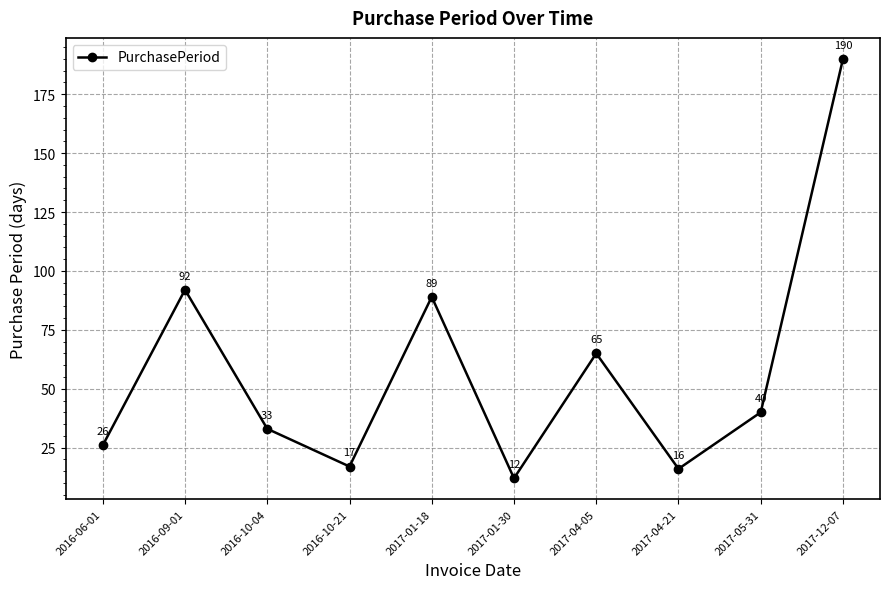

What is the label of the 5th point from the left?

2017-01-18